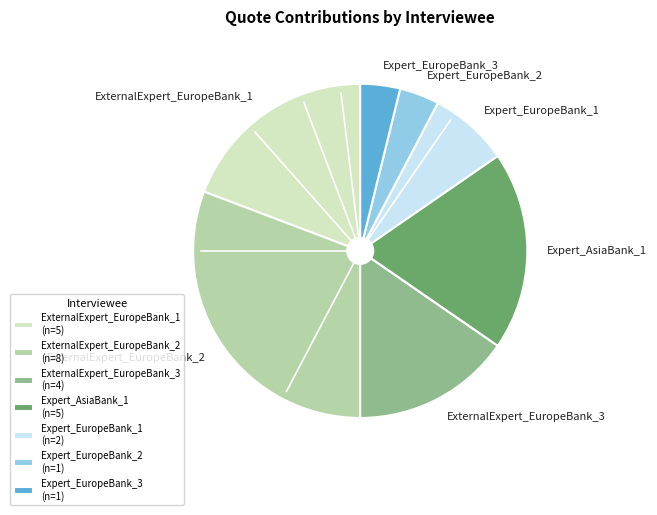

Which has a higher value, Expert_EuropeBank_3 or Expert_AsiaBank_1?

Expert_AsiaBank_1